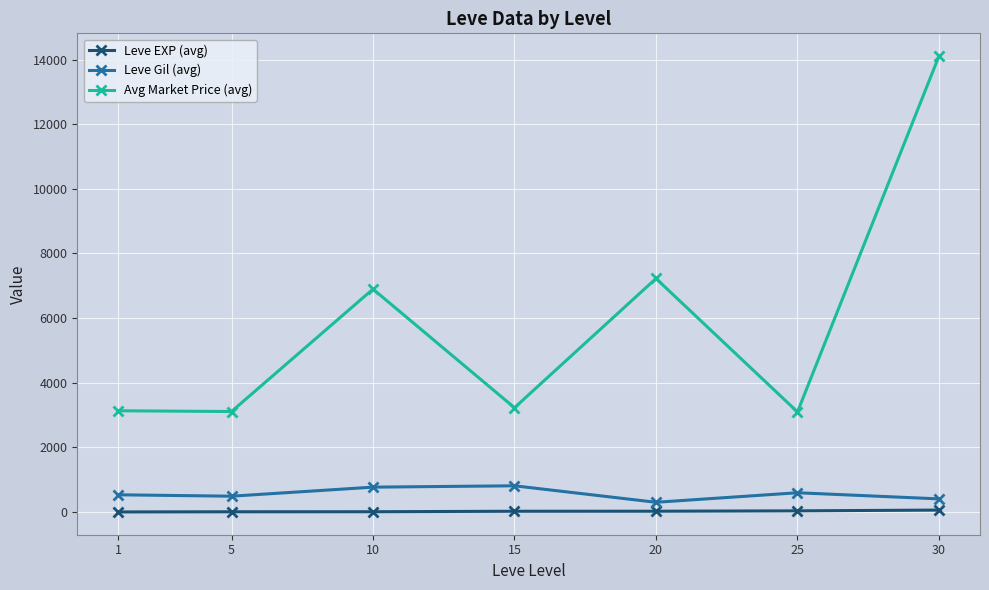

What is the sum of all Leve Gil (avg) values?

3898.3